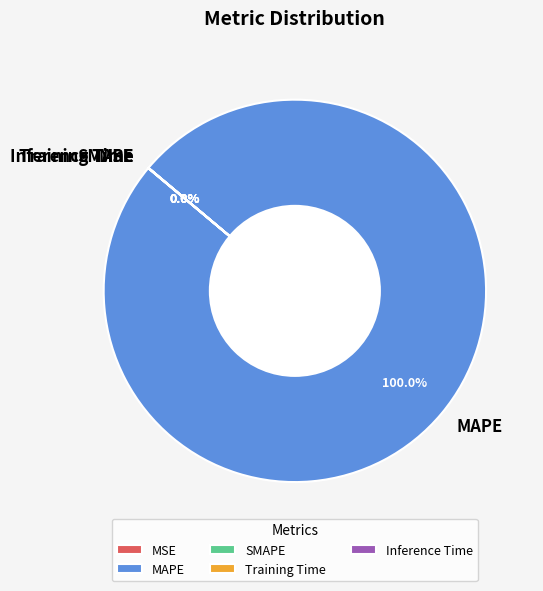

True or false: MAPE accounts for 100% of the total.

True